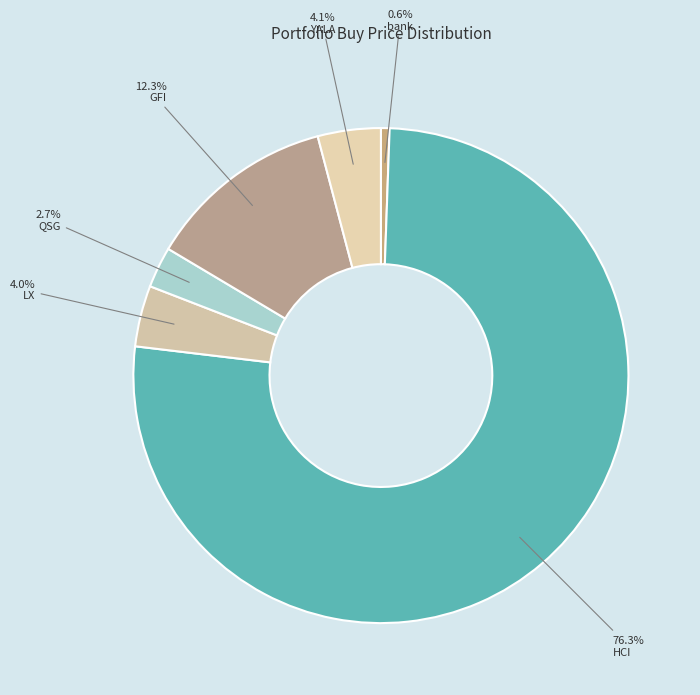

What is the total percentage of HCI and GFI?

88.7%